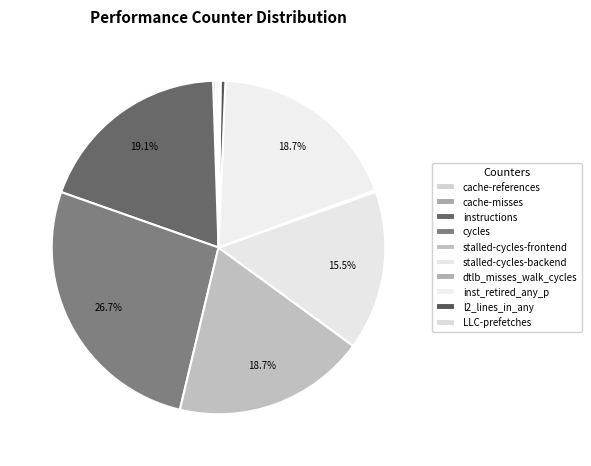

Does stalled-cycles-backend represent more than half of the total?

No